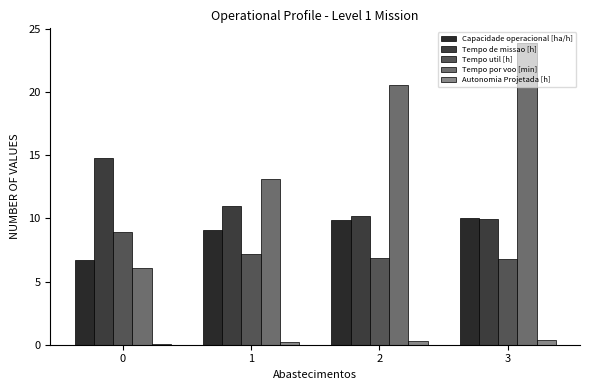

The Capacidade operacional [ha/h] series shows 1.9 at 1. True or false?

False